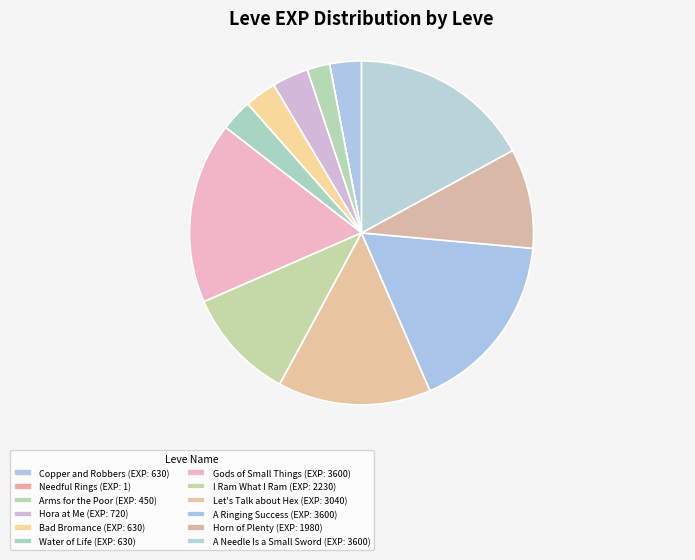

How many slices are in this pie chart?

12